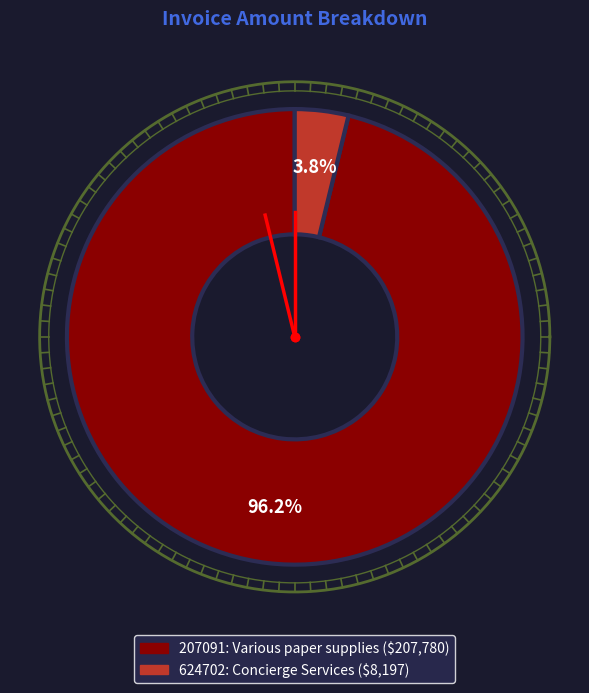

The 207091 slice represents 99% of the pie. True or false?

False